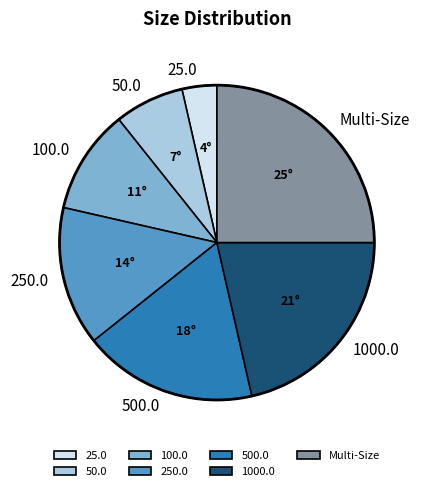

Is the sum of 500.0 and 25.0 greater than half?

No